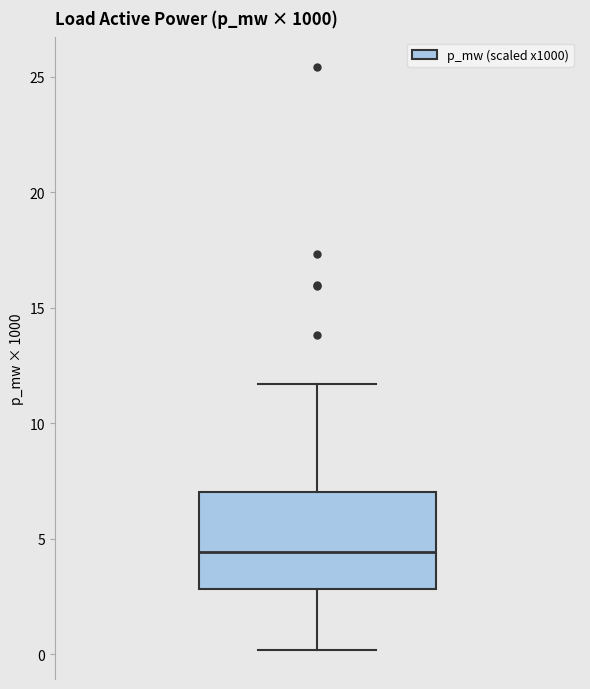

Where does the upper whisker of the box end on the y-axis? The values are not printed on the chart, so give them approximately, as read against the axis.

11.5